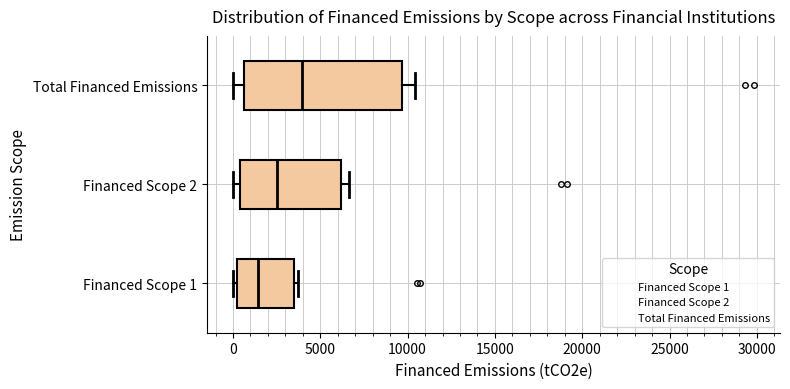

Comparing the boxes themselves (not the whiskers), which one is the widest?

Total Financed Emissions